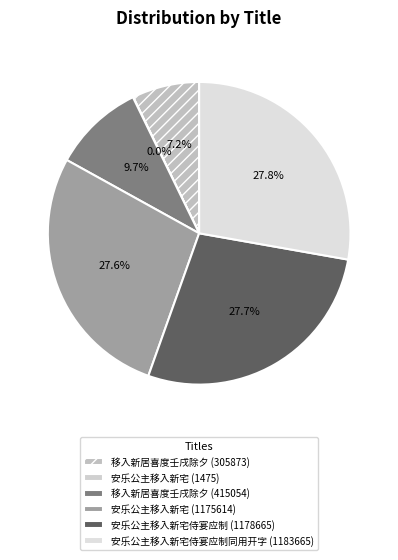

The 移入新居喜度壬戌除夕 (305873) slice represents 1% of the pie. True or false?

False